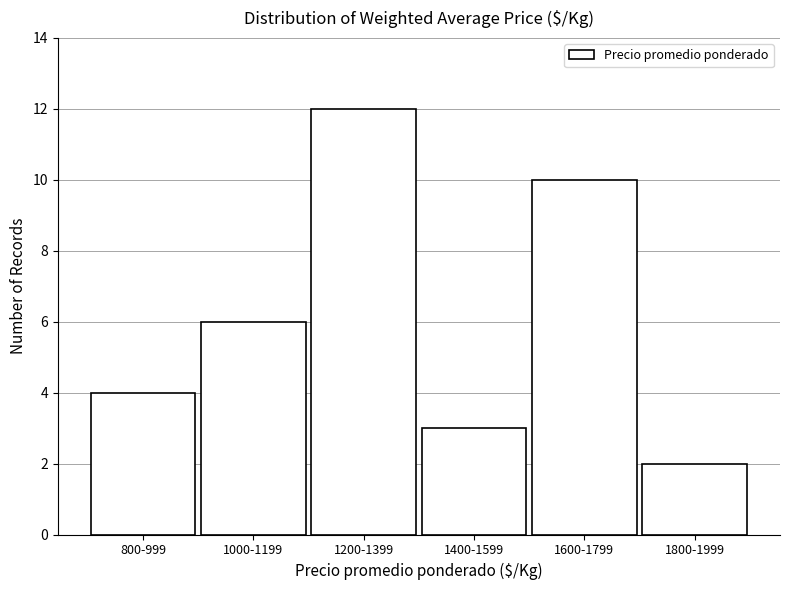

Reading left to right, extract all data points from this chart.

4	6	12	3	10	2